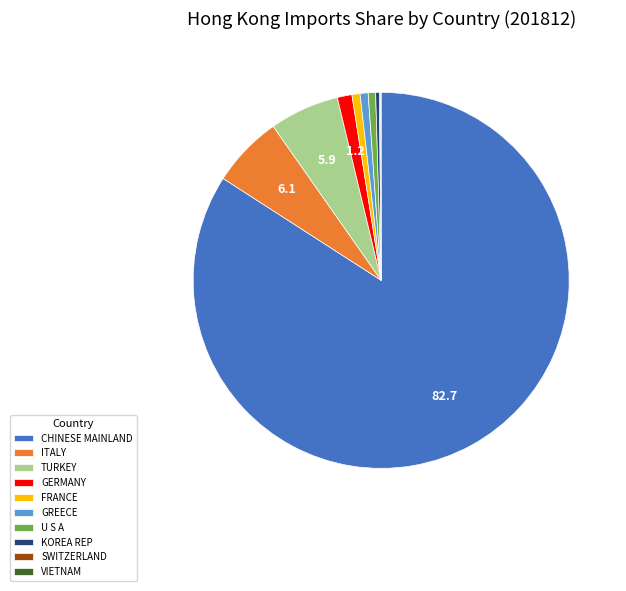

Does CHINESE MAINLAND represent more than half of the total?

Yes